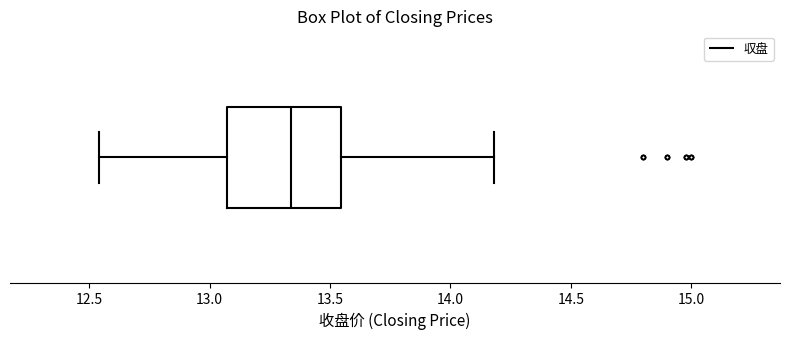

Transcribe this box plot: give where the median line is, the range the box spans, and where the two whiskers end, as read against the x-axis. The values are not printed on the chart, so give them approximately, as read against the axis.

median 13.35, box 13.05 to 13.55, whiskers 12.55 to 14.20